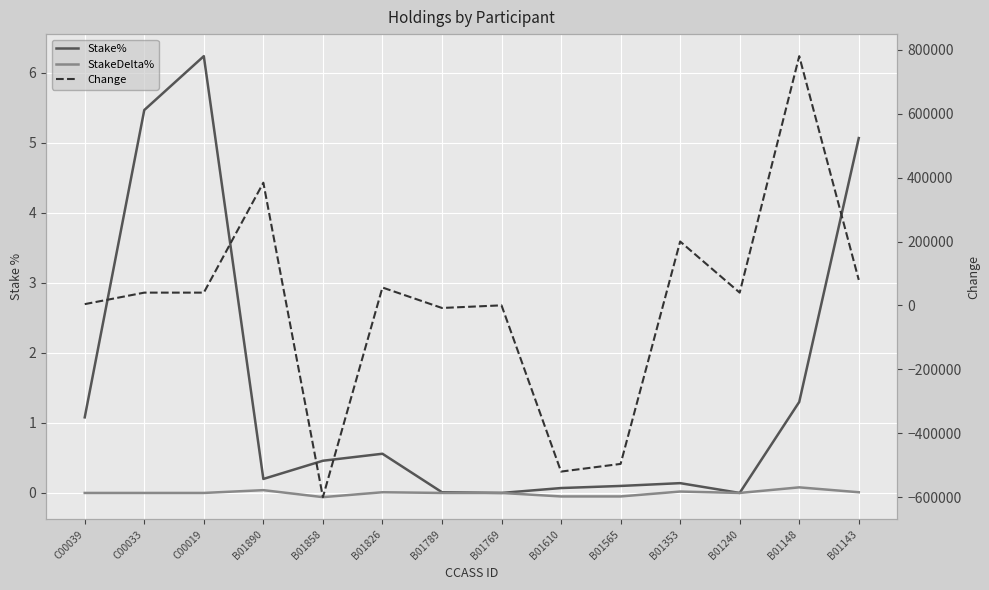

True or false: Change has more than 2 interior local peaks.

True